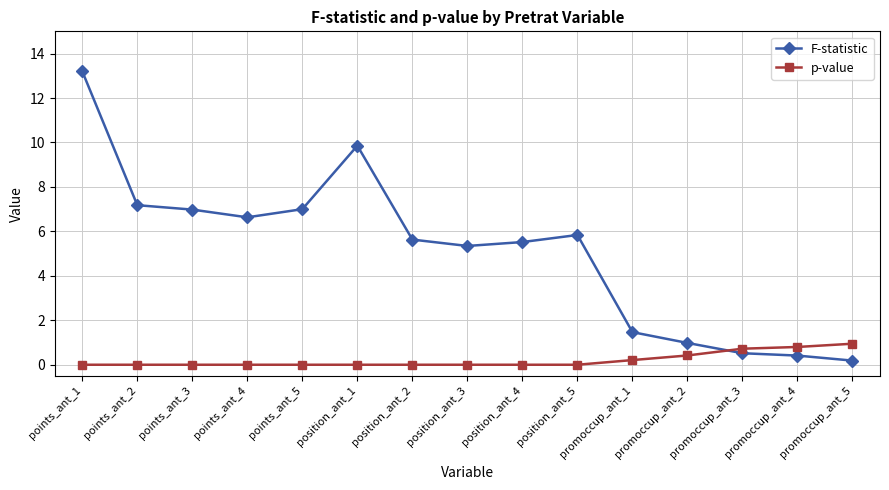

Does the chart have visible grid lines?

Yes